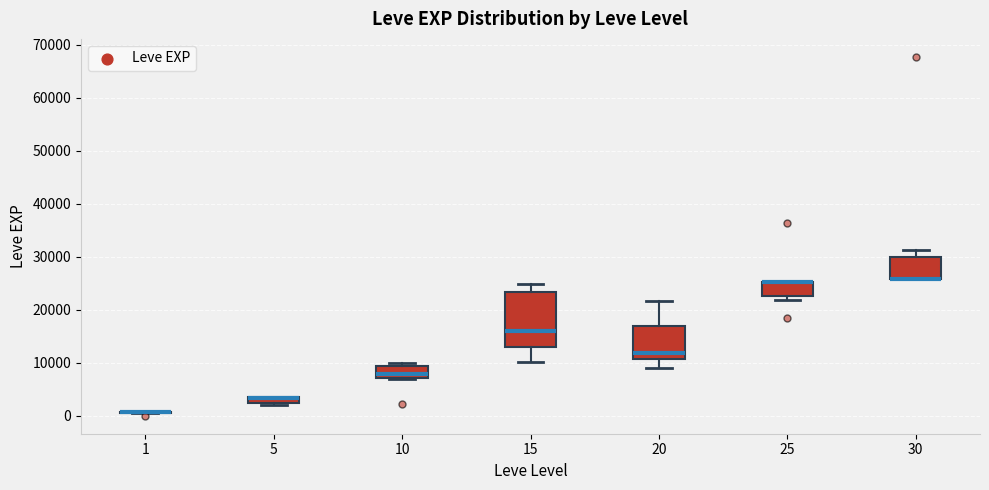

Which box is the tallest, from its lower edge to its upper edge?

15